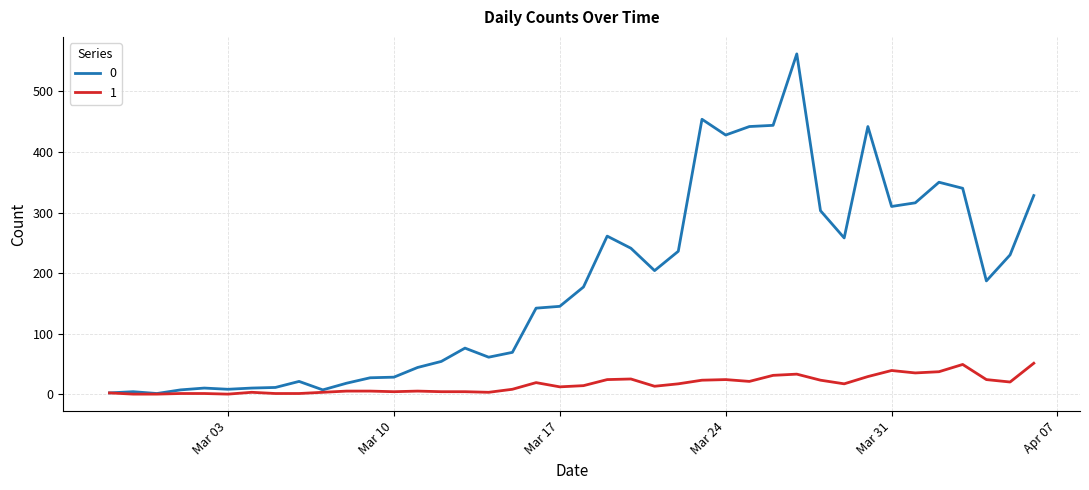

What are all the series names shown in the legend?

0, 1